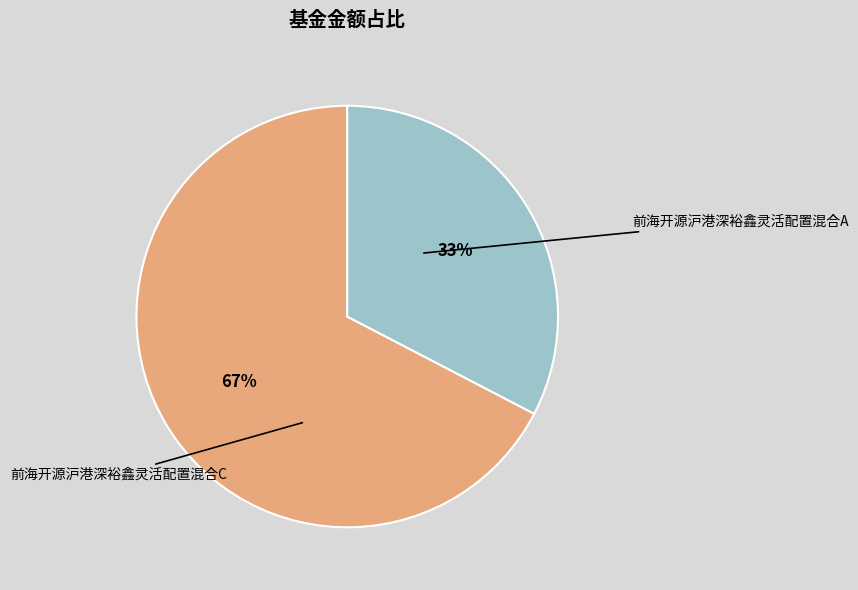

How many segments does this pie chart have?

2